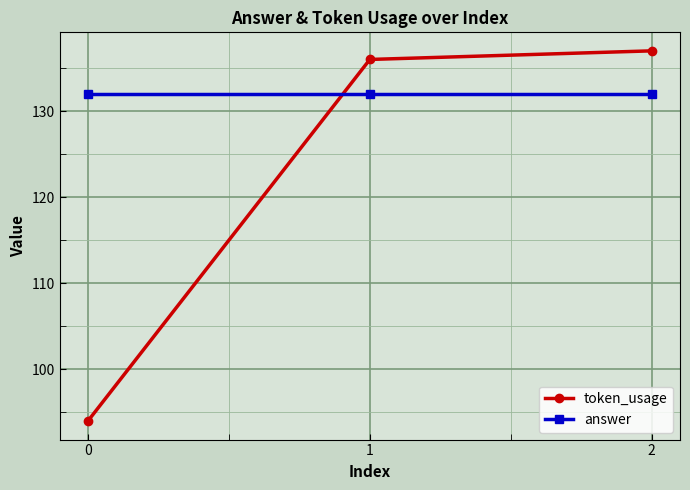

At 2, list the series in order from smallest to largest.

answer, token_usage